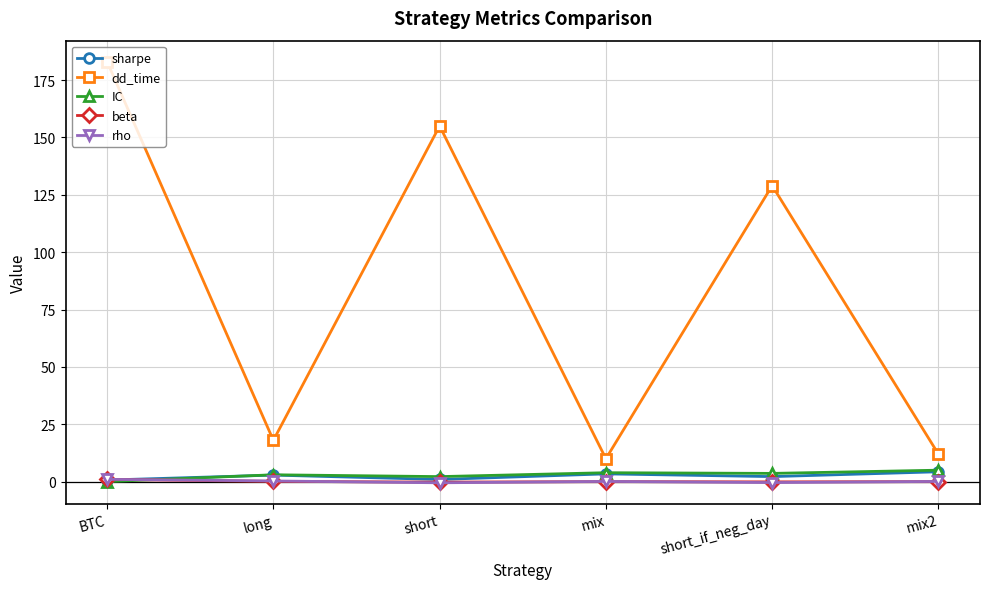

What is the label of the 1st point from the left?

BTC